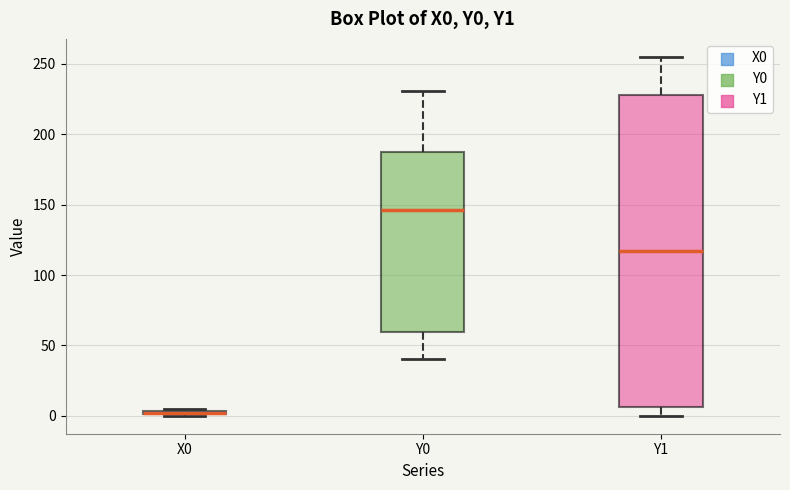

Where is the upper edge of the box for Y1 on the y-axis? The values are not printed on the chart, so give them approximately, as read against the axis.

230